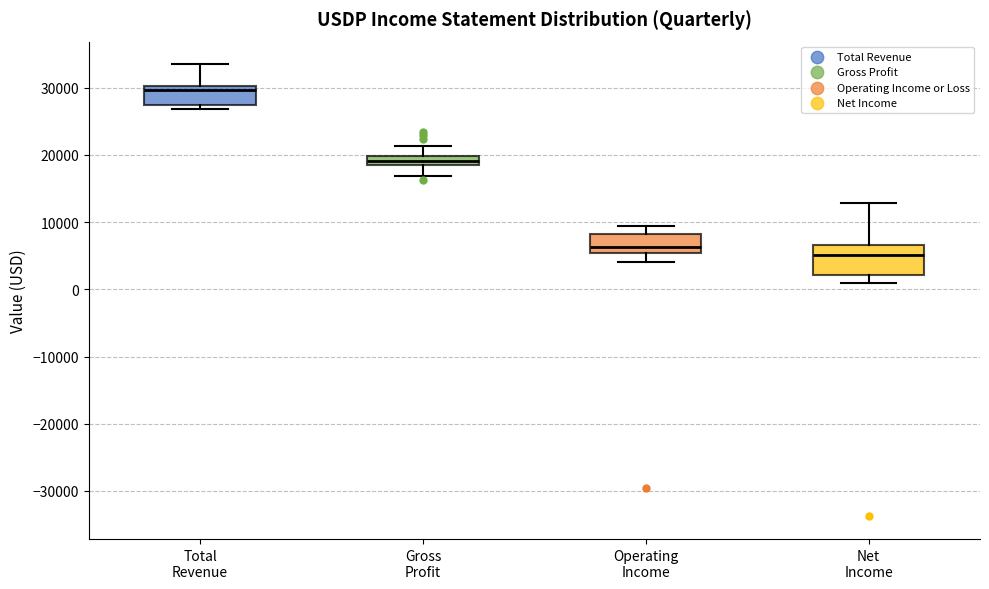

Which box is the tallest, from its lower edge to its upper edge?

Net Income